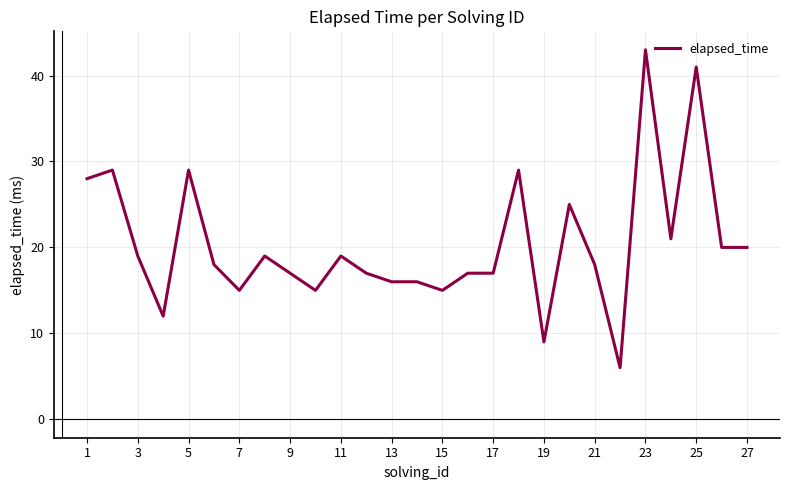

Is this an area chart (filled region under the line)?

No